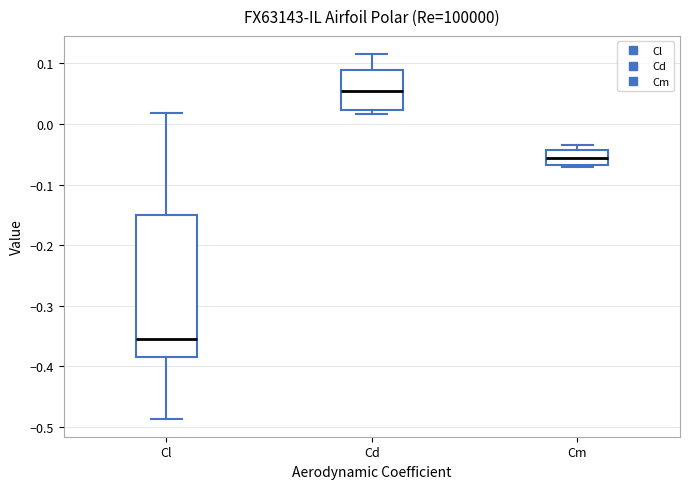

Reading left to right, transcribe this box plot: for each box, give where its median line is, the range the box spans, and where its two whiskers end, as read against the y-axis. The values are not printed on the chart, so give them approximately, as read against the axis.

Cl: median -0.35, box -0.38 to -0.15, whiskers -0.49 to 0.02
Cd: median 0.05, box 0.02 to 0.09, whiskers 0.02 (just below the box's lower edge) to 0.12
Cm: median -0.06, box -0.07 to -0.04, whiskers -0.07 (just below the box's lower edge) to -0.03